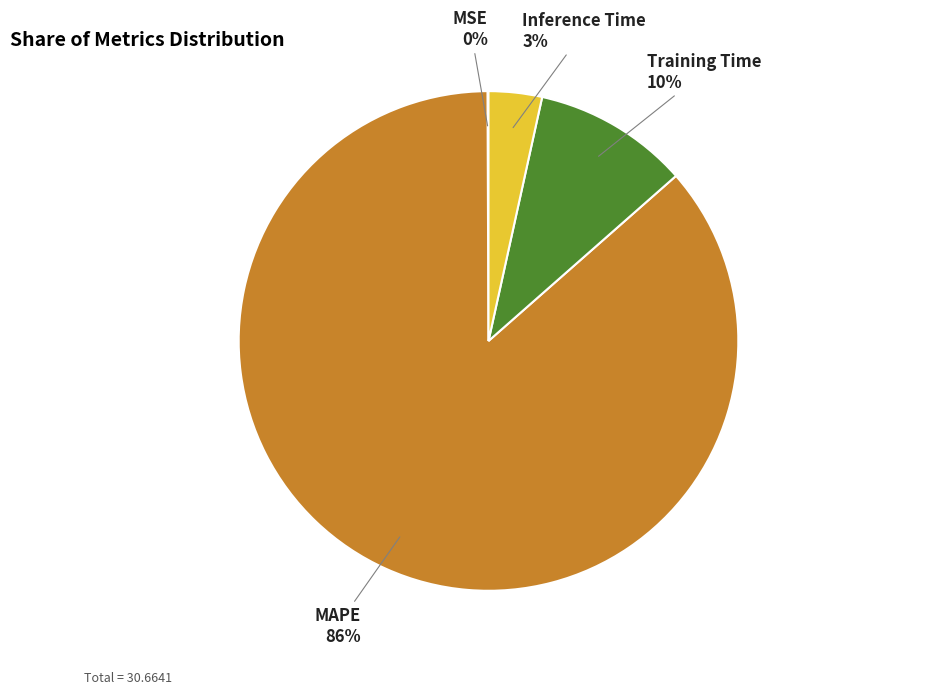

Is there a majority slice in this chart?

Yes